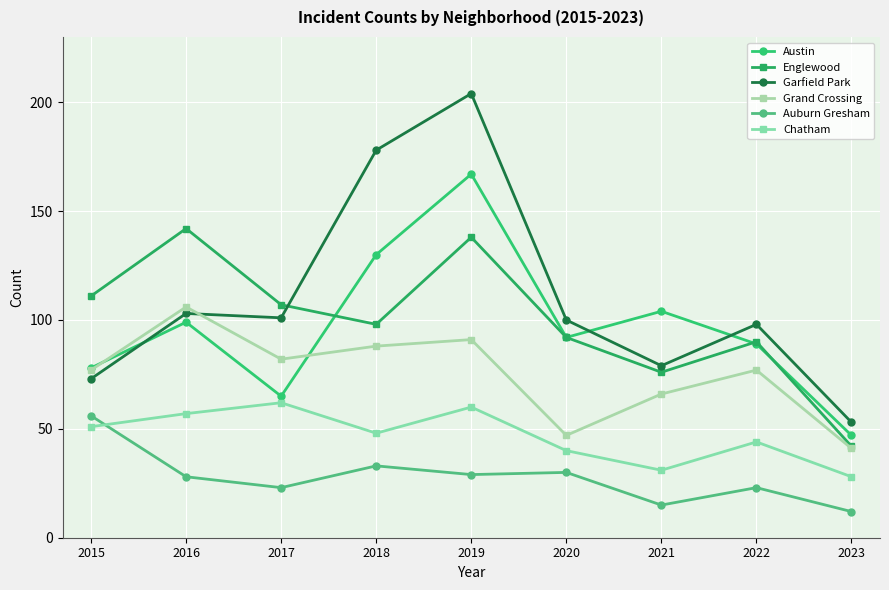

What are all the series names shown in the legend?

Austin, Englewood, Garfield Park, Grand Crossing, Auburn Gresham, Chatham